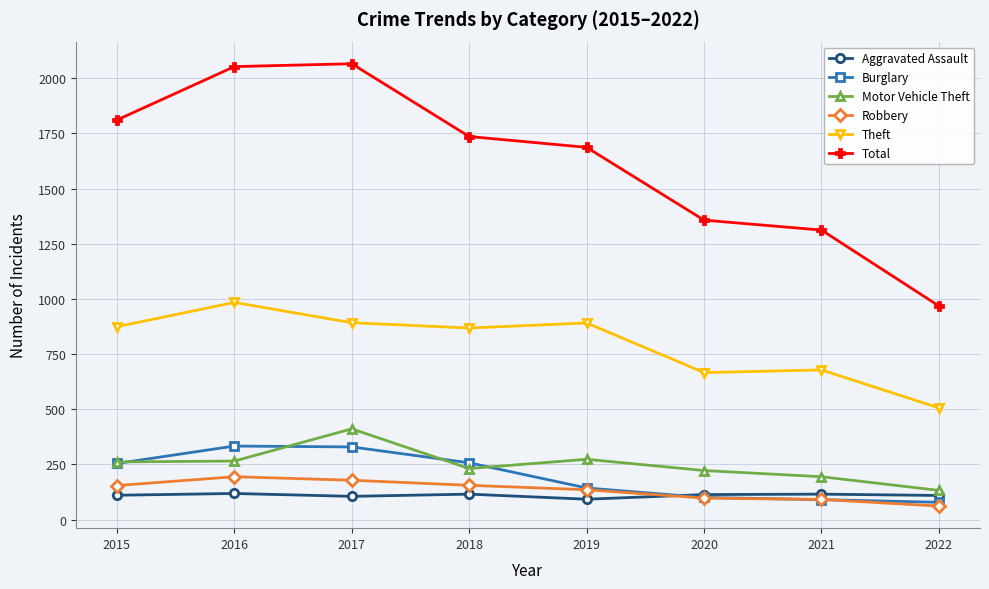

What is the sum of all Total values?

12990